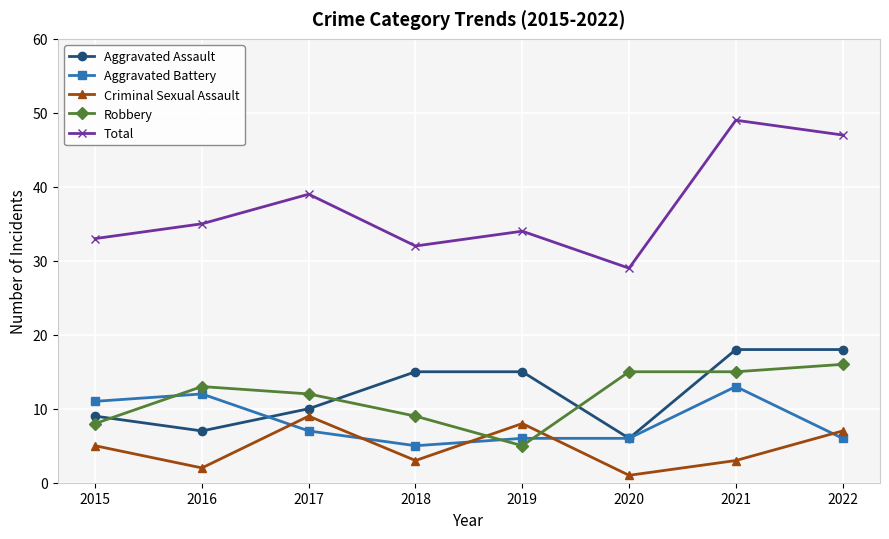

The value of Total at 2015 is 33. True or false?

True